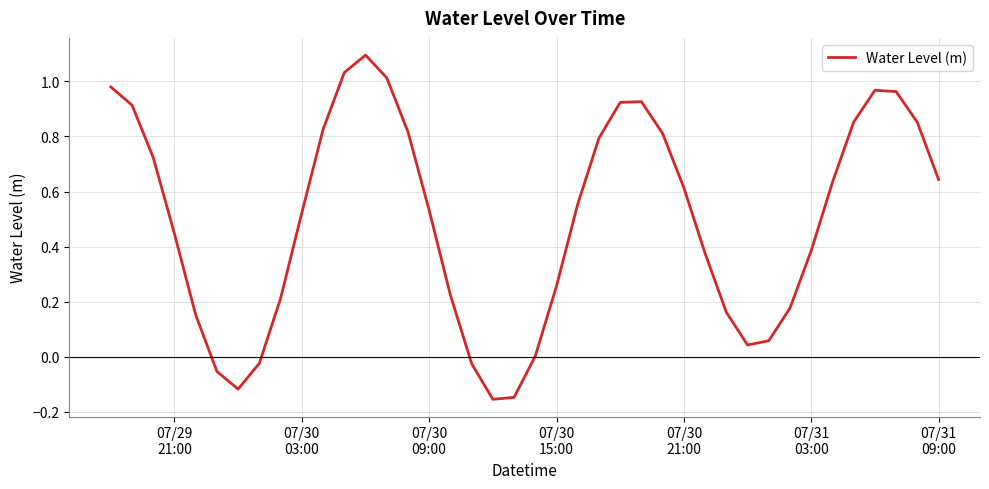

What is the maximum value shown in the chart?

1.1